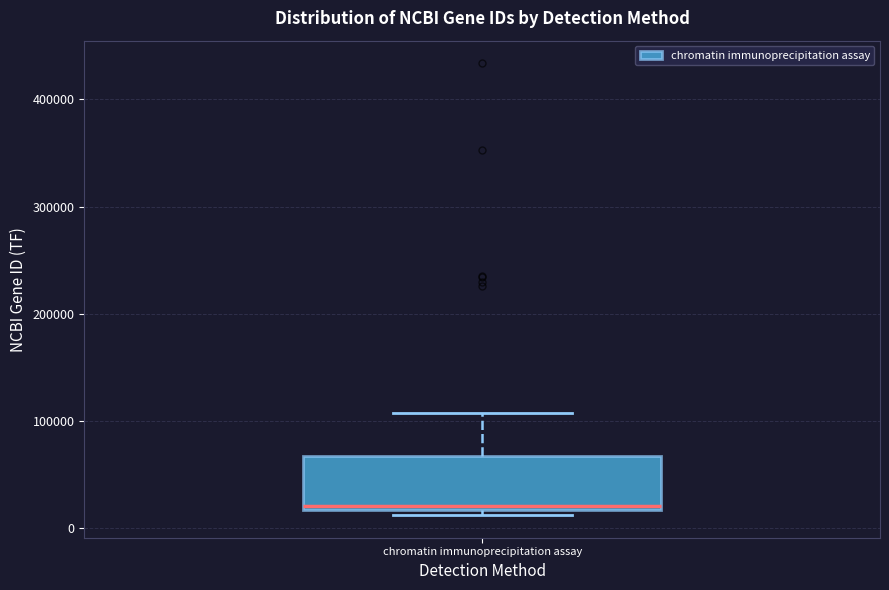

Read this box plot against the y-axis: the position of the median line, the range covered by the box, and the ends of both whiskers. The values are not printed on the chart, so give them approximately, as read against the axis.

median 20000 (just above the box's lower edge), box 20000 to 70000, whiskers 10000 to 110000